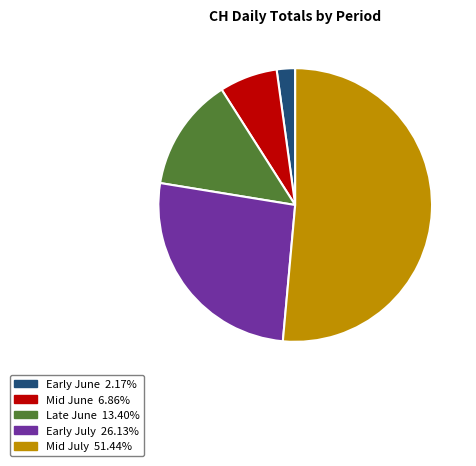

What is the ratio of the value at Mid June 6.86% to the value at Early June 2.17%?

3.2